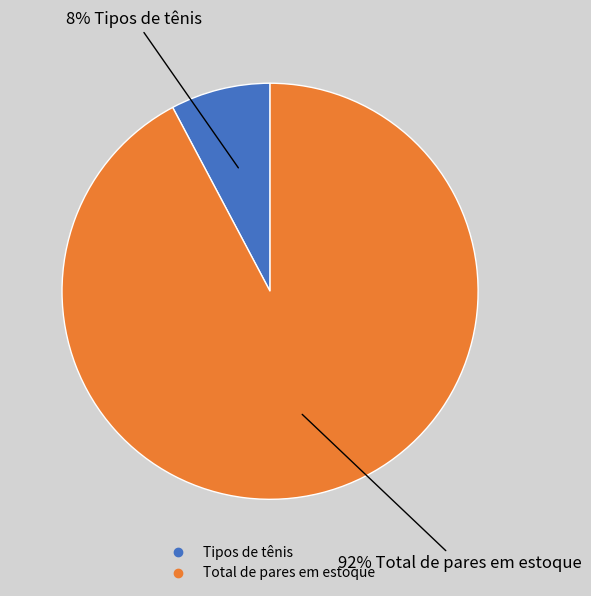

Which slice is the largest?

Total de pares em estoque